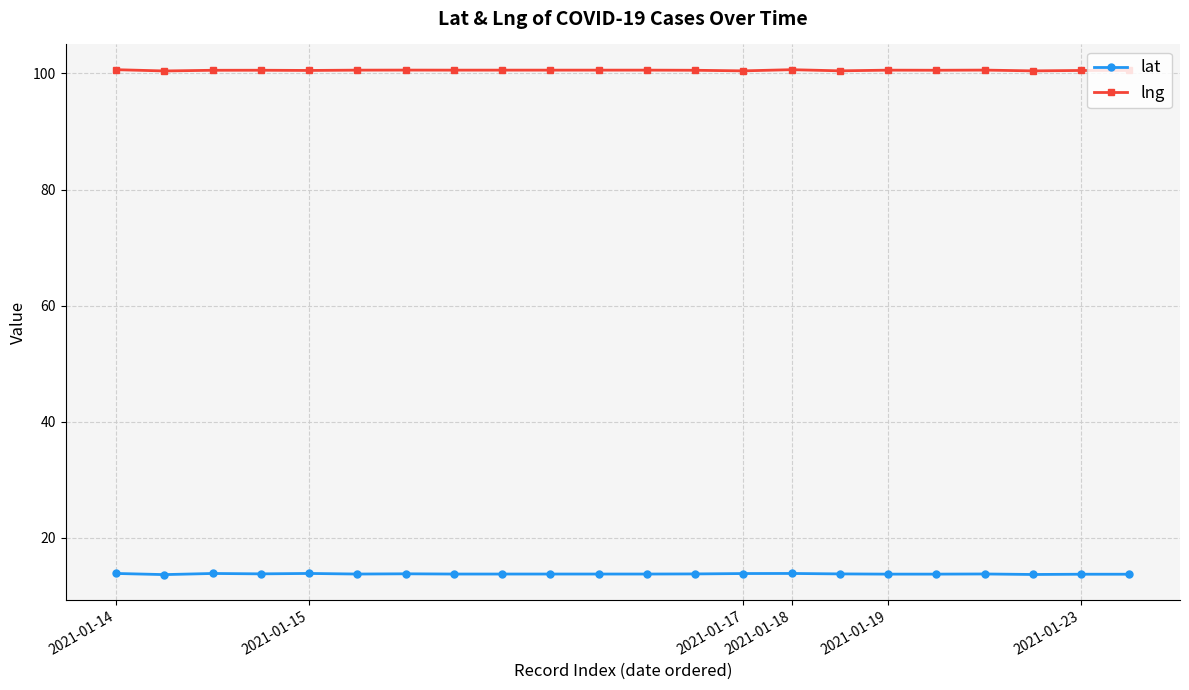

What is the sum of all lat values?

303.0